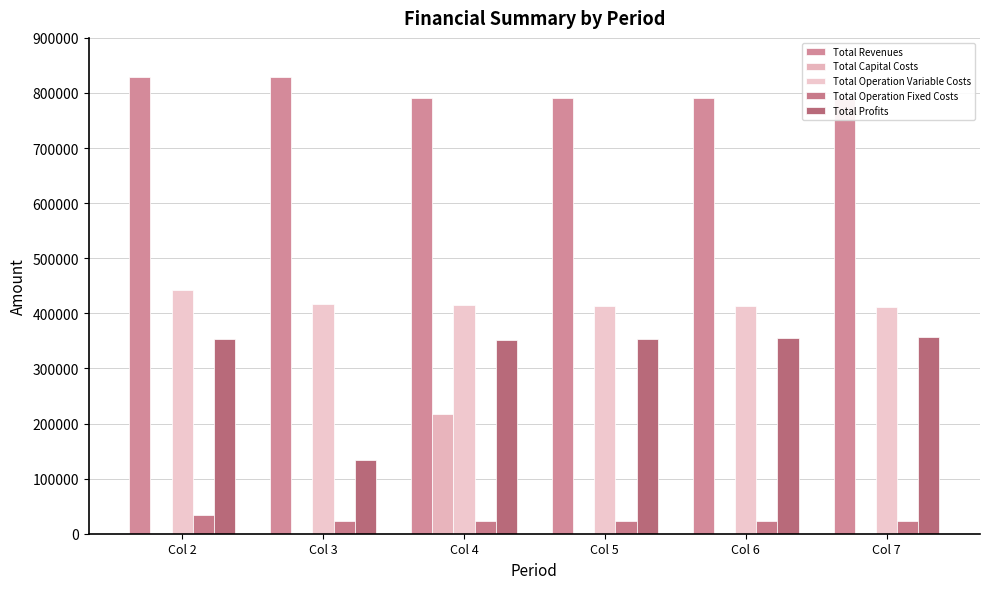

What is the difference between the Total Profits values at Col 3 and Col 4?

218192.8